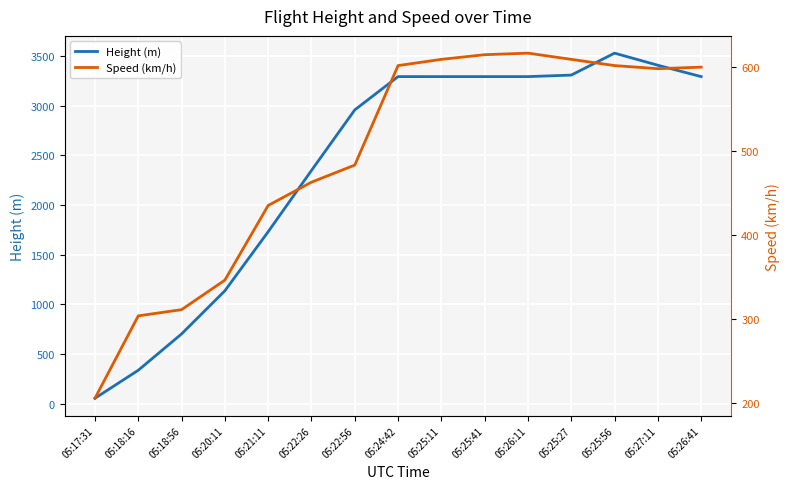

True or false: Height (m) has more than 2 points higher than both neighbors.

False